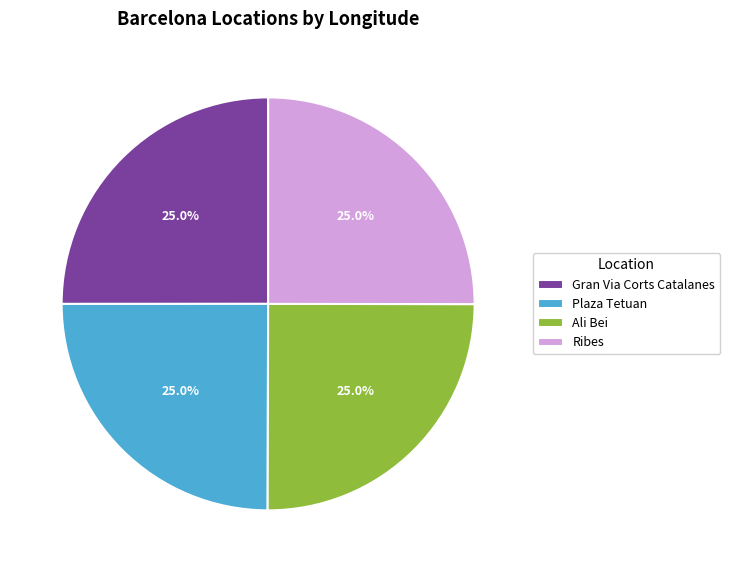

Is there any slice that represents more than half of the pie?

No